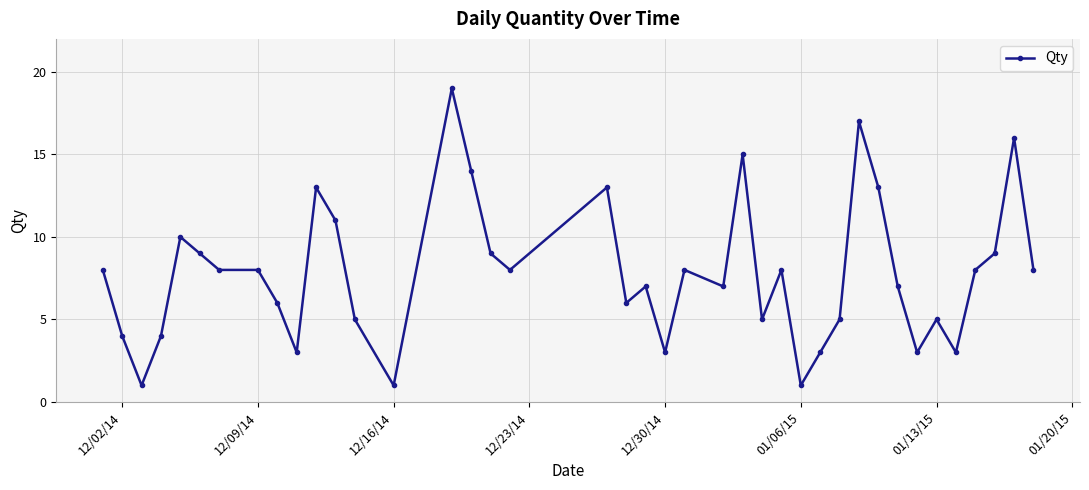

What is the difference between the maximum and minimum values?

18